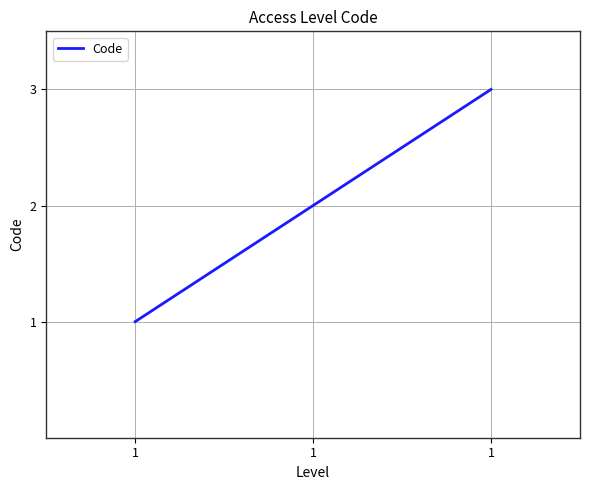

Rank the categories by value from highest to lowest.

1, 1, 1